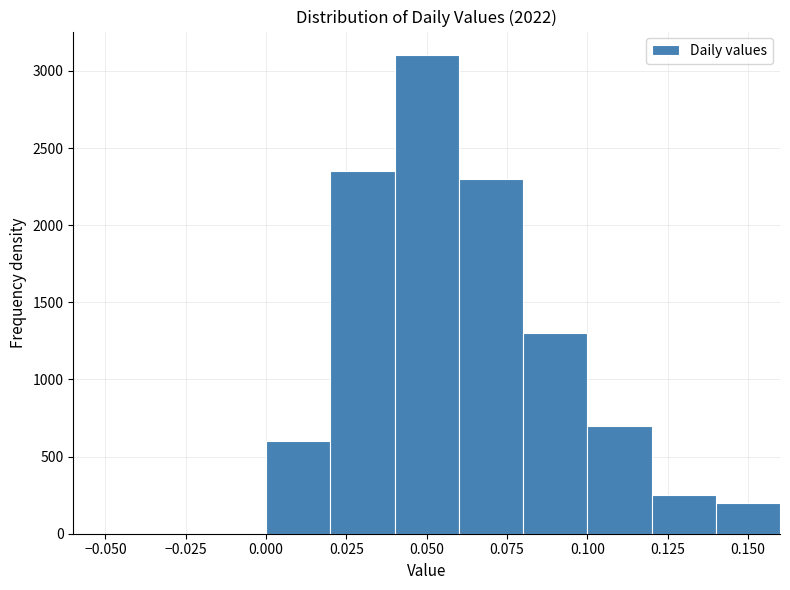

How tall is the bar that spans 0.10 to 0.12 on the x-axis? The values are not printed on the chart, so give them approximately, as read against the axis.

700